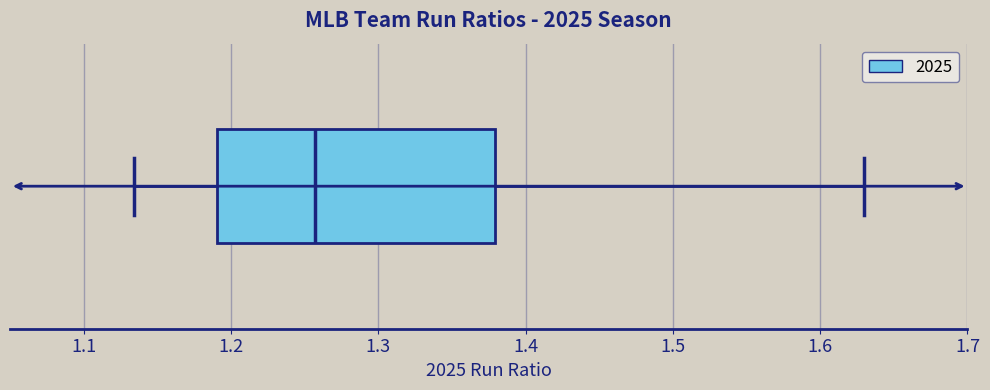

Where is the left edge of the box on the x-axis? The values are not printed on the chart, so give them approximately, as read against the axis.

1.19